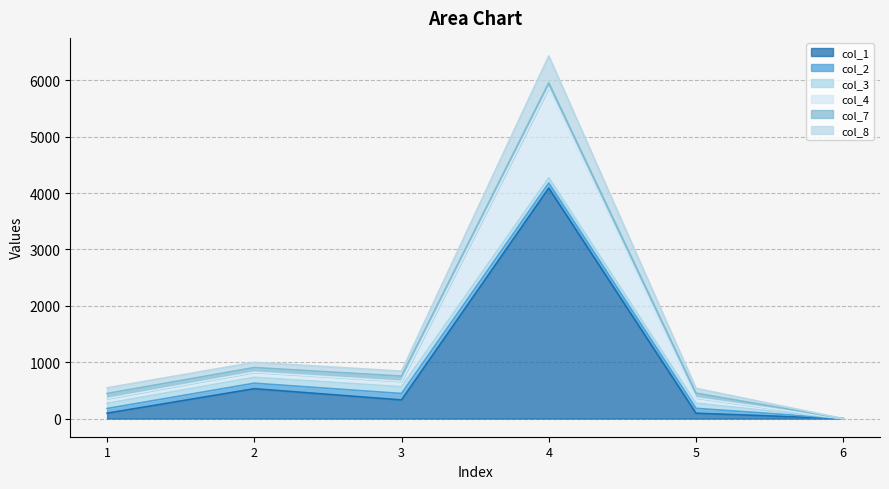

List the series in order of their peak value, lowest first.

col_7, col_2, col_3, col_8, col_4, col_1